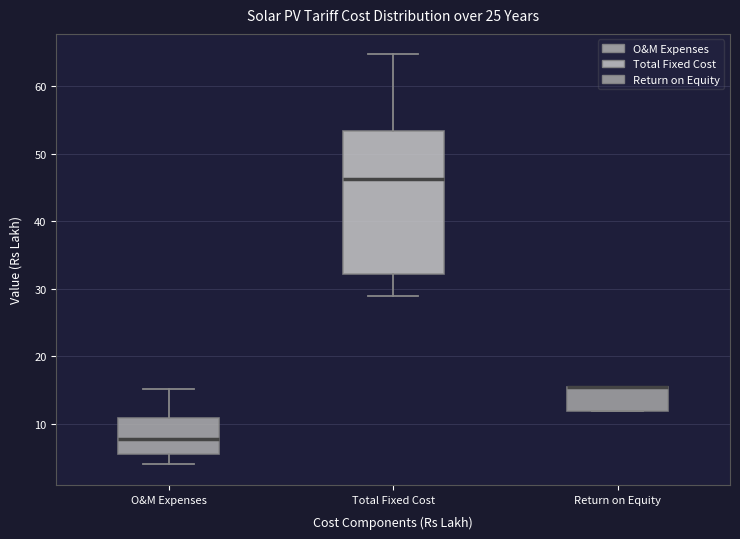

Reading left to right, transcribe this box plot: for each box, give where its median line is, the range the box spans, and where its two whiskers end, as read against the y-axis. The values are not printed on the chart, so give them approximately, as read against the axis.

O&M Expenses: median 8, box 6 to 11, whiskers 4 to 15
Total Fixed Cost: median 46, box 32 to 53, whiskers 29 to 65
Return on Equity: median 15 (drawn on the box's upper edge), box 12 to 15, whiskers 12 to 15